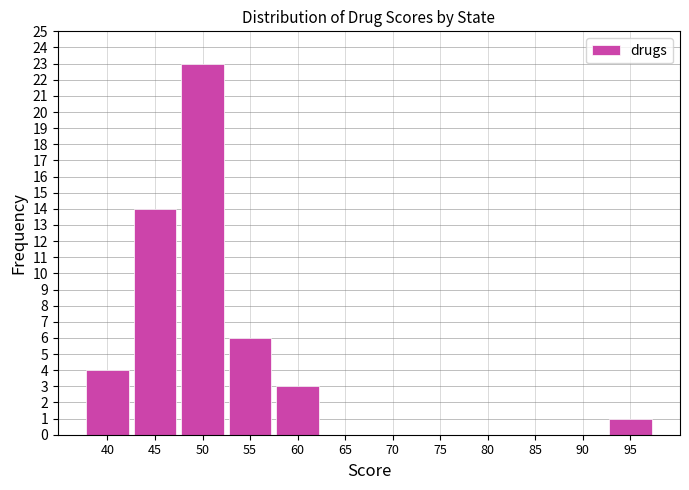

Reading left to right, what are all the values shown in this chart?

40=4	45=14	50=23	55=6	60=3	65=0	70=0	75=0	80=0	85=0	90=0	95=1